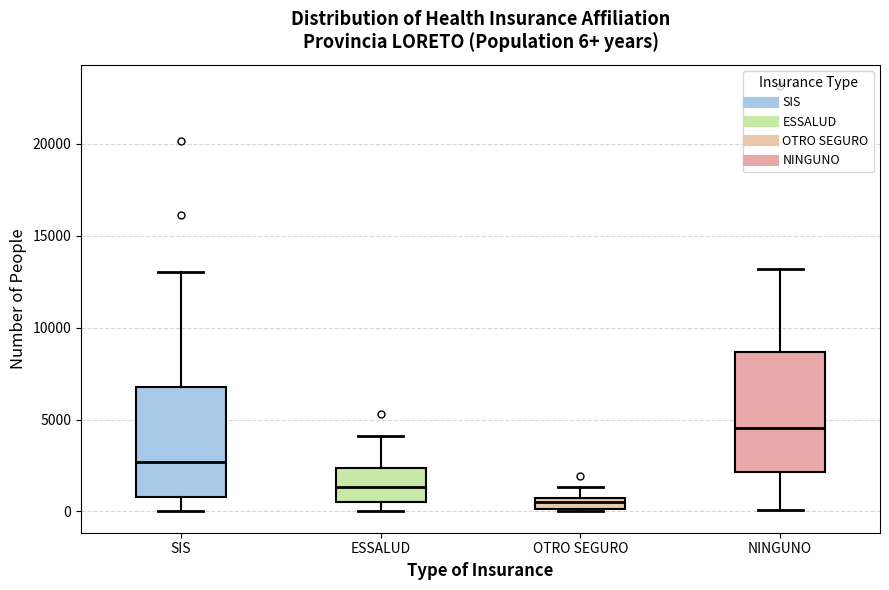

Which box has the lowest median line?

OTRO SEGURO